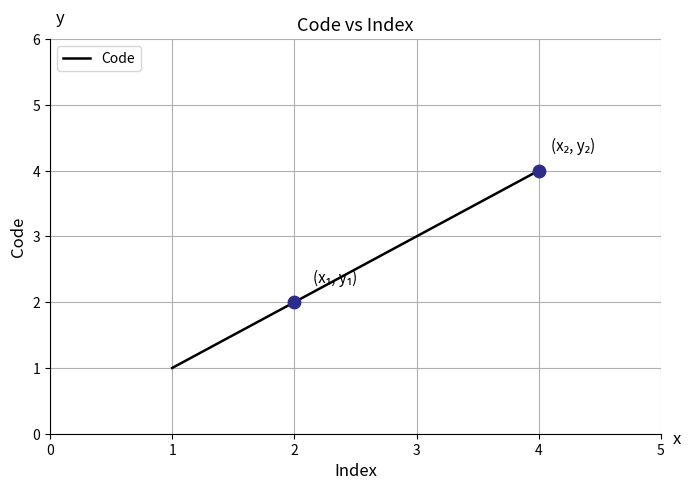

What is the change in value from 1 to 4?

+3